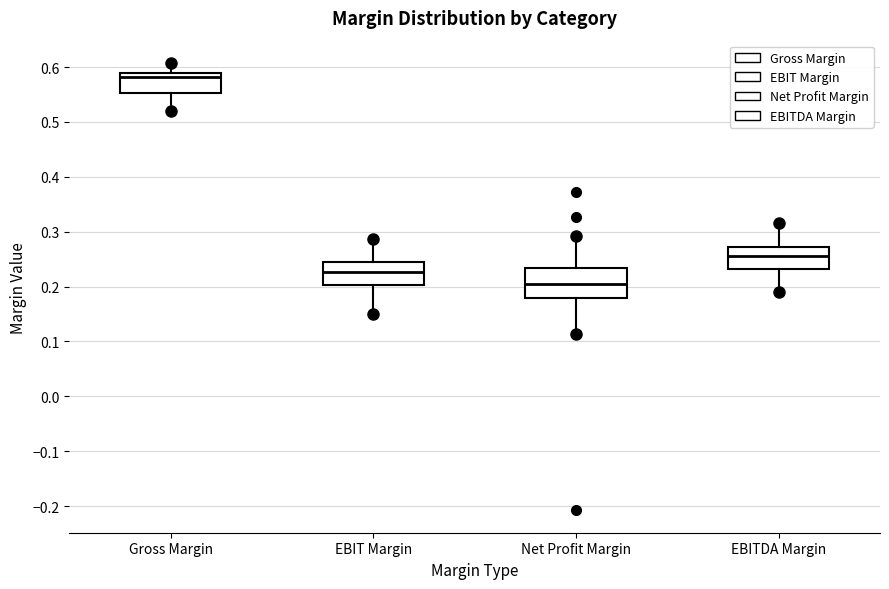

Reading left to right, read every box against the y-axis: the position of its median line, the range the box covers, and the ends of its whiskers. The values are not printed on the chart, so give them approximately, as read against the axis.

Gross Margin: median 0.58, box 0.55 to 0.59, whiskers 0.52 to 0.61
EBIT Margin: median 0.23, box 0.20 to 0.25, whiskers 0.15 to 0.29
Net Profit Margin: median 0.21, box 0.18 to 0.23, whiskers 0.11 to 0.29
EBITDA Margin: median 0.26, box 0.23 to 0.27, whiskers 0.19 to 0.32